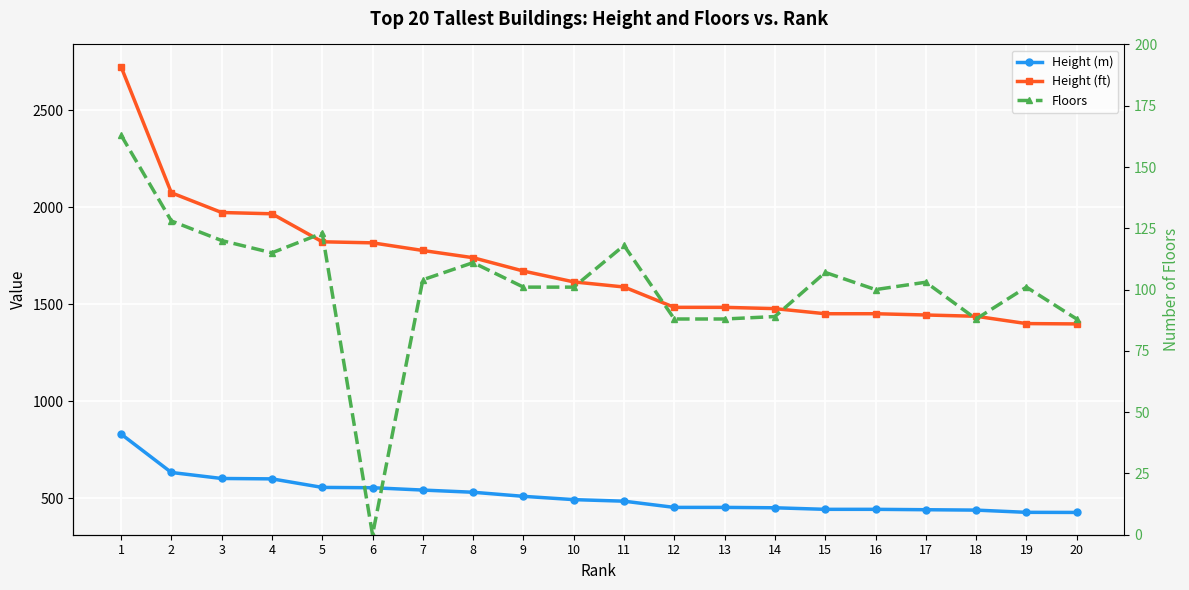

True or false: Height (m) and Height (ft) cross at least once.

False